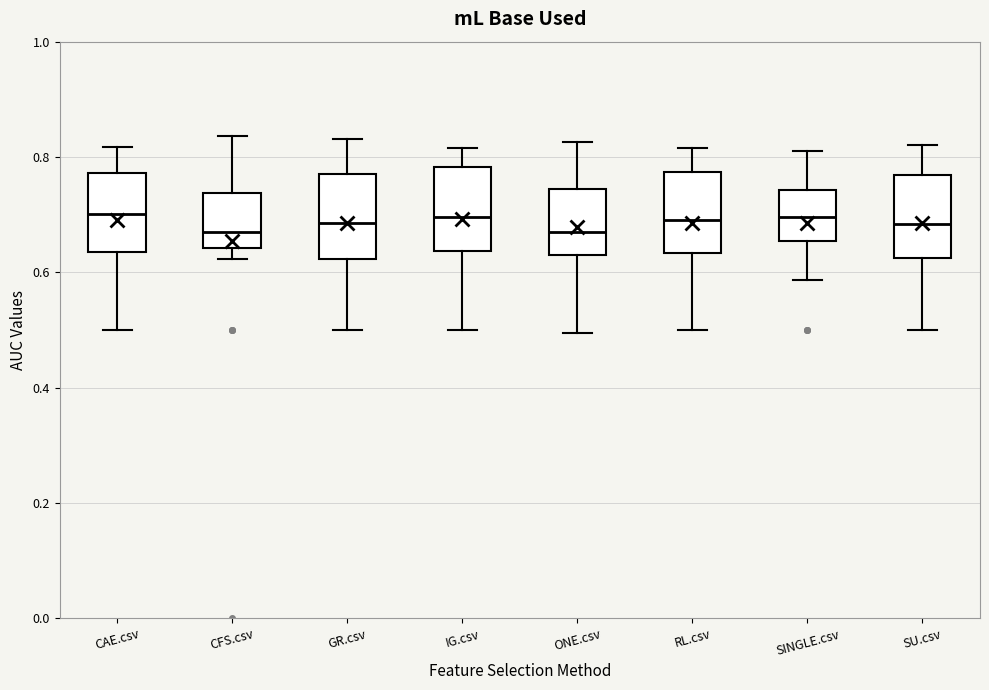

Where does the upper whisker of the box for IG.csv end on the y-axis? The values are not printed on the chart, so give them approximately, as read against the axis.

0.82